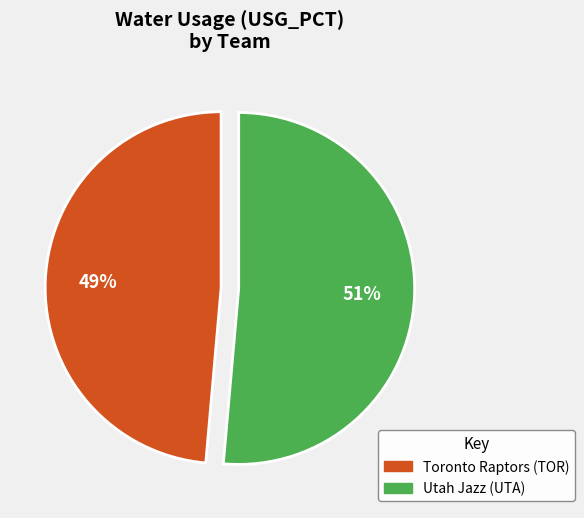

Which has a higher value, Toronto Raptors (TOR) or Utah Jazz (UTA)?

Utah Jazz (UTA)